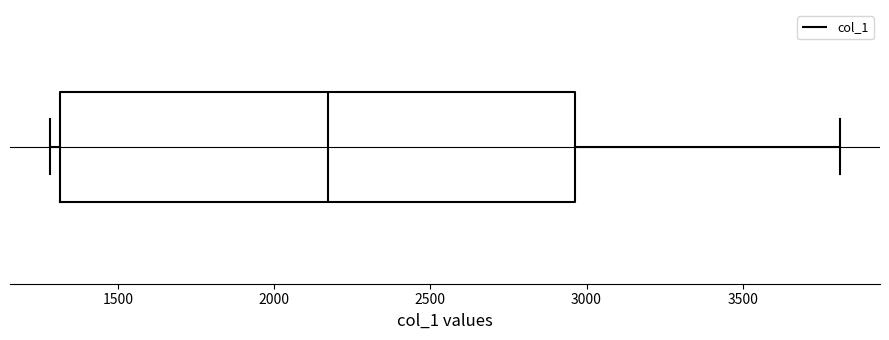

Where does the right whisker of the box end on the x-axis? The values are not printed on the chart, so give them approximately, as read against the axis.

3800